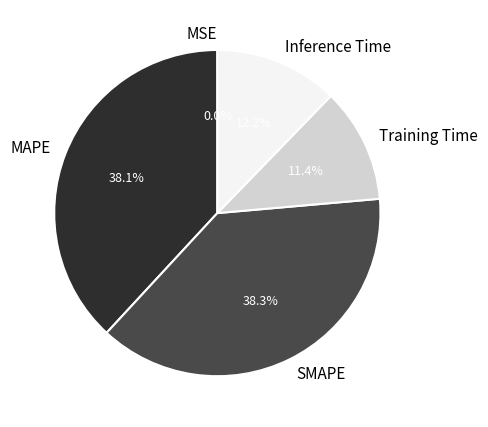

Does any single category account for the majority?

No